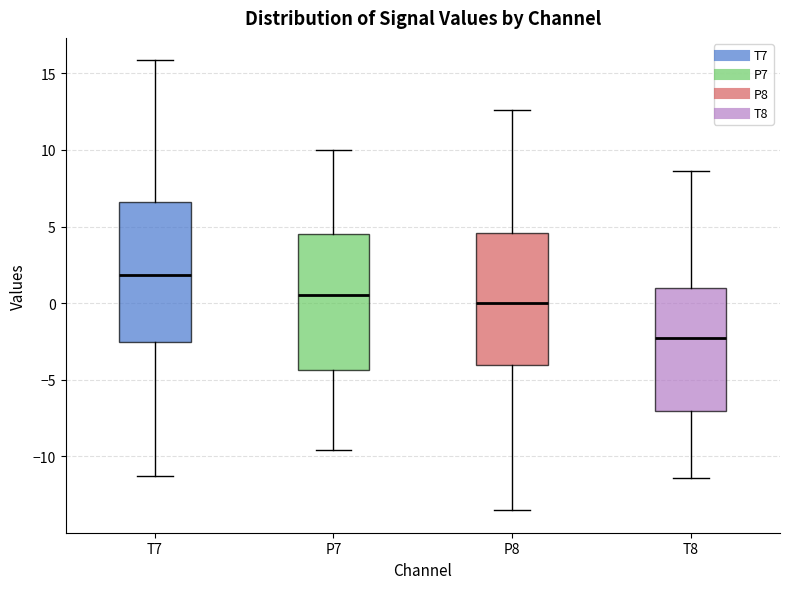

Reading left to right, read every box against the y-axis: the position of its median line, the range the box covers, and the ends of its whiskers. The values are not printed on the chart, so give them approximately, as read against the axis.

T7: median 2.0, box -2.5 to 6.5, whiskers -11.5 to 16.0
P7: median 0.5, box -4.5 to 4.5, whiskers -9.5 to 10.0
P8: median 0.0, box -4.0 to 4.5, whiskers -13.5 to 12.5
T8: median -2.5, box -7.0 to 1.0, whiskers -11.5 to 8.5